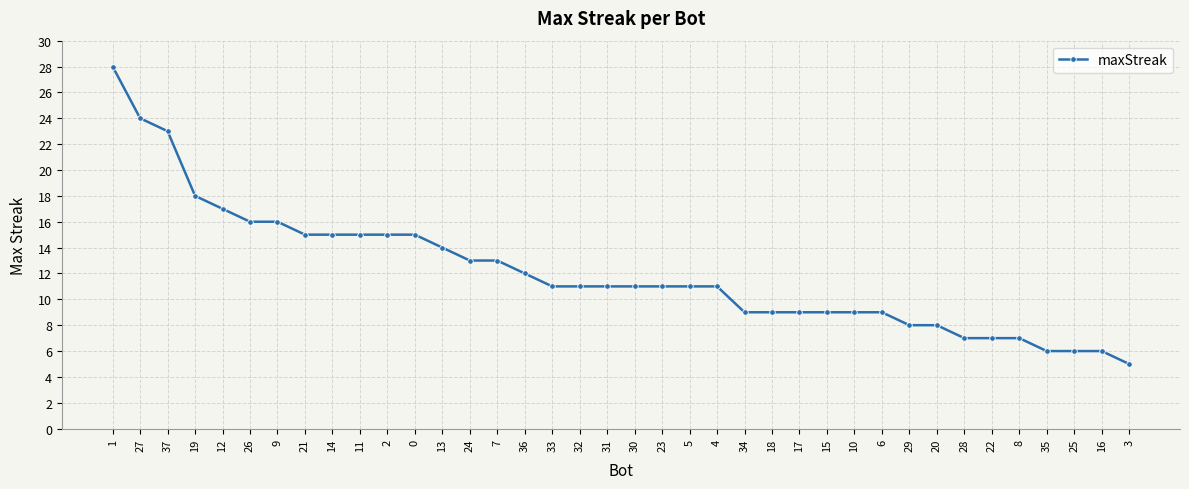

What is the sum of the values at 36 and 17?

21